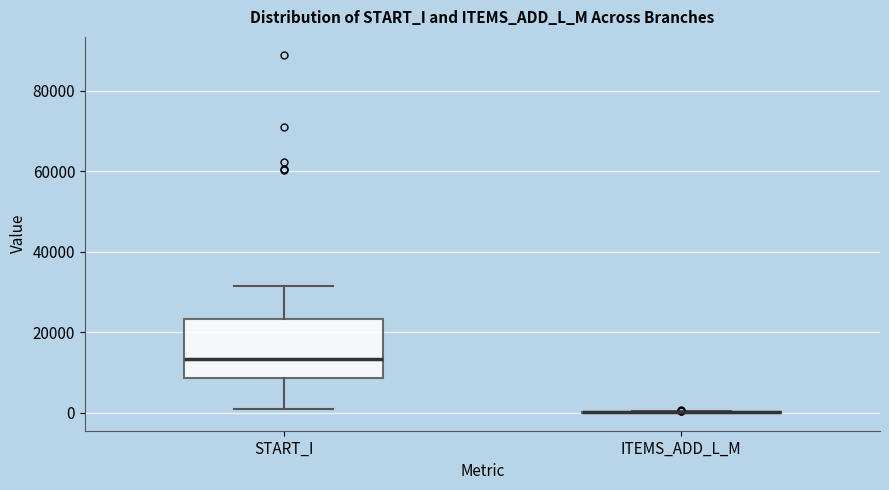

Which box is the tallest, from its lower edge to its upper edge?

START_I